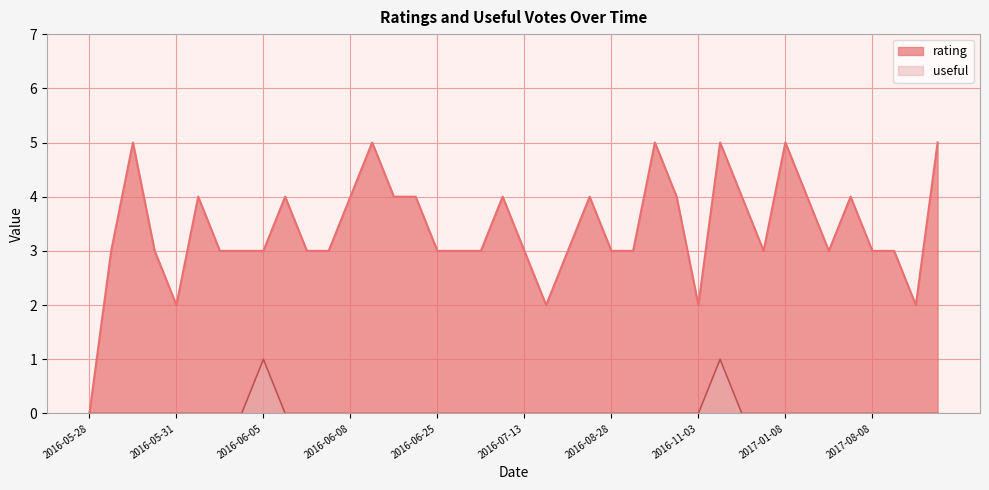

At which label does rating reach its peak?

2016-05-30